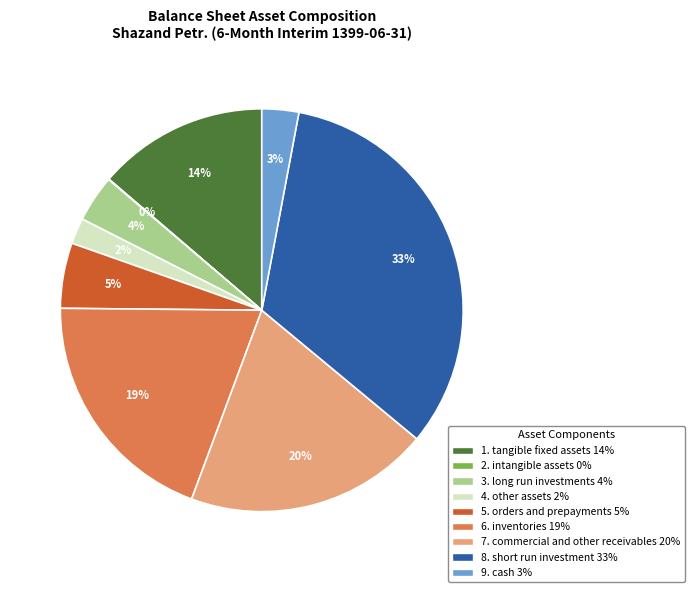

Does any single category account for the majority?

No